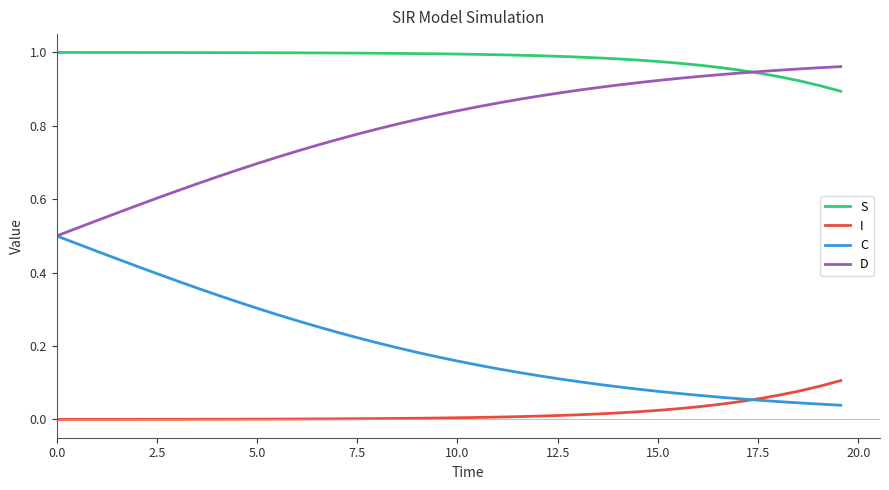

Rank the series by their average value, from lowest to highest.

I, C, D, S